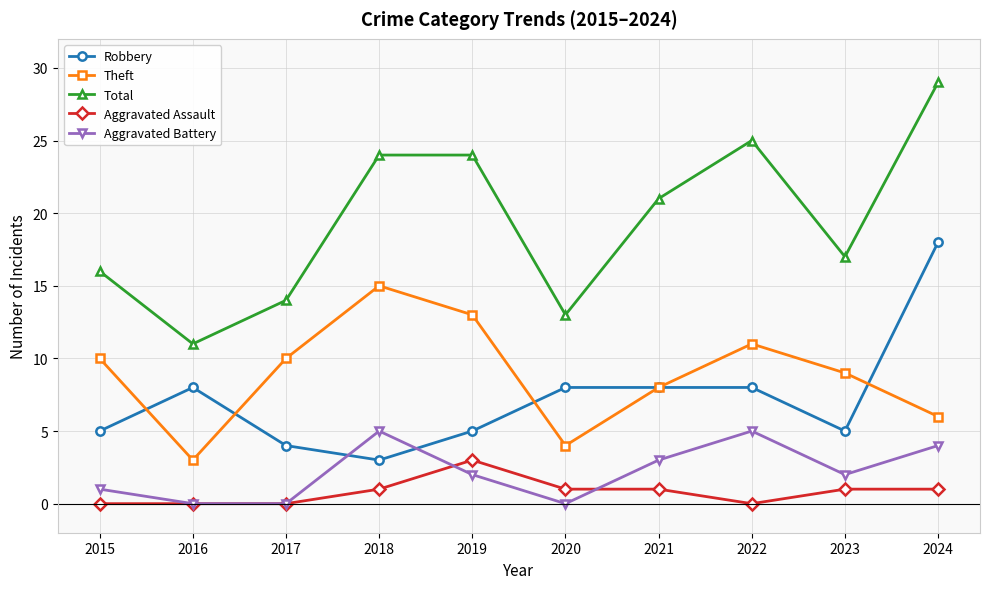

Which series has the largest range (max minus min)?

Total